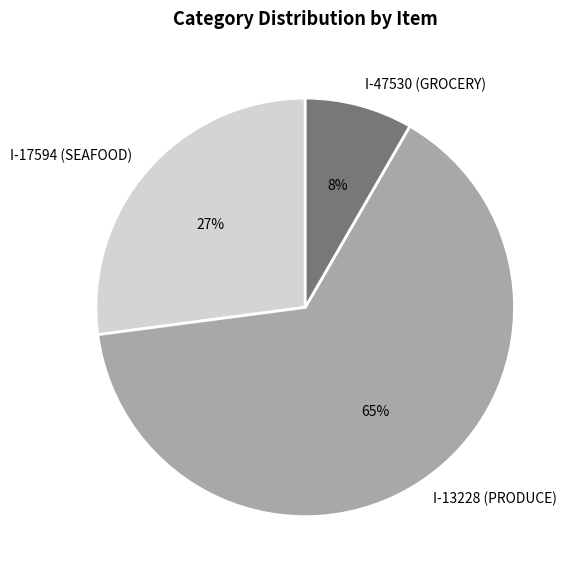

Is there any slice that represents more than half of the pie?

Yes